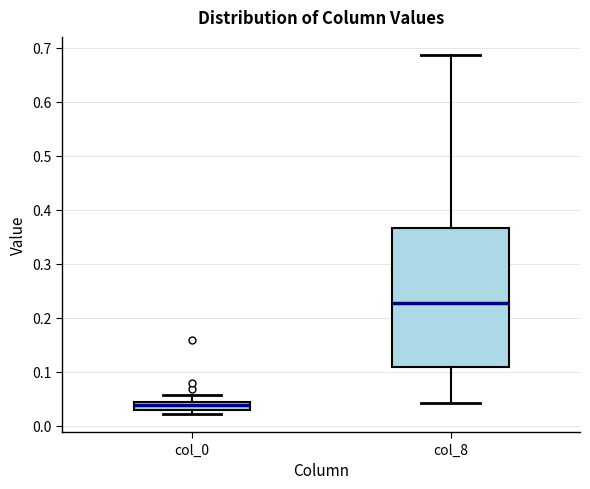

Reading left to right, read every box against the y-axis: the position of its median line, the range the box covers, and the ends of its whiskers. The values are not printed on the chart, so give them approximately, as read against the axis.

col_0: median 0.04 (inside the box), box 0.03 to 0.04, whiskers 0.02 to 0.06
col_8: median 0.23, box 0.11 to 0.37, whiskers 0.04 to 0.69